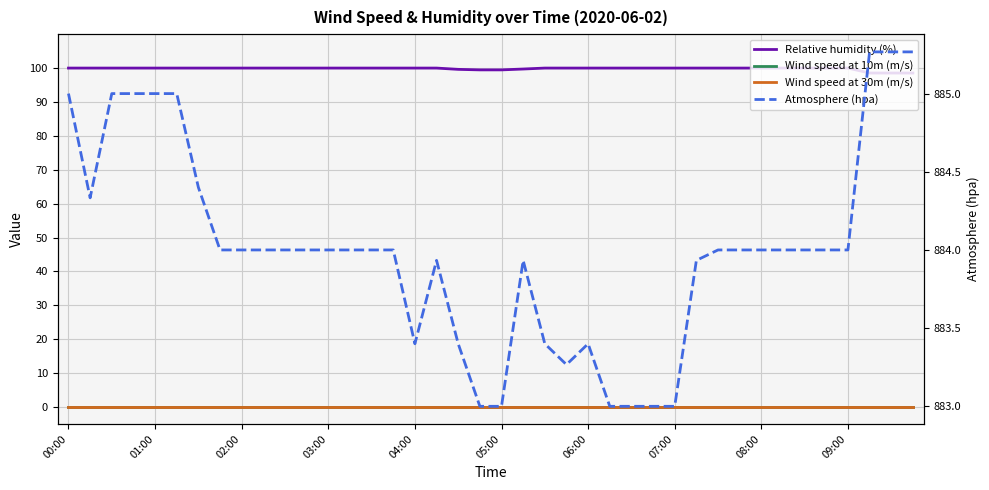

At how many categories does at least one series exceed 573?

40